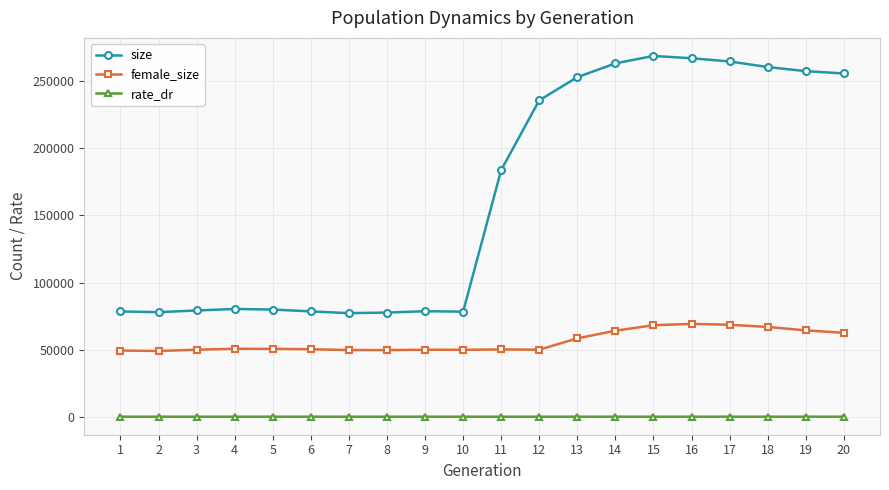

Is it true that female_size equals 68168.0 at 15?

True